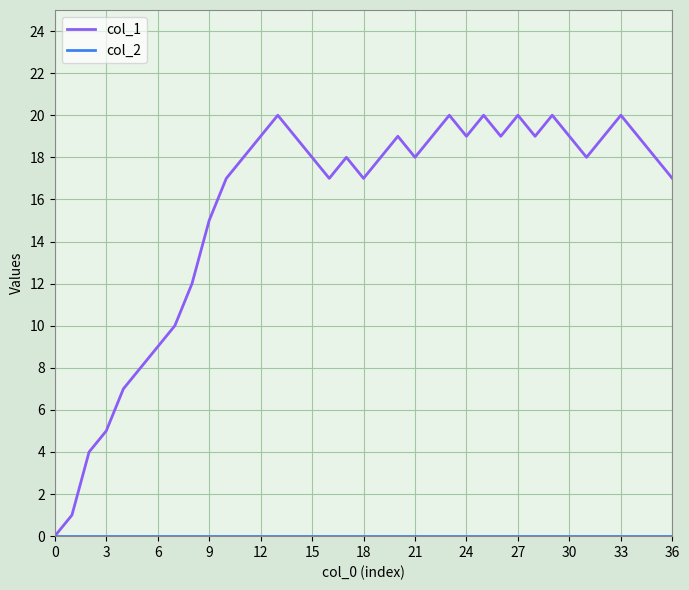

Which series has the largest range (max minus min)?

col_1